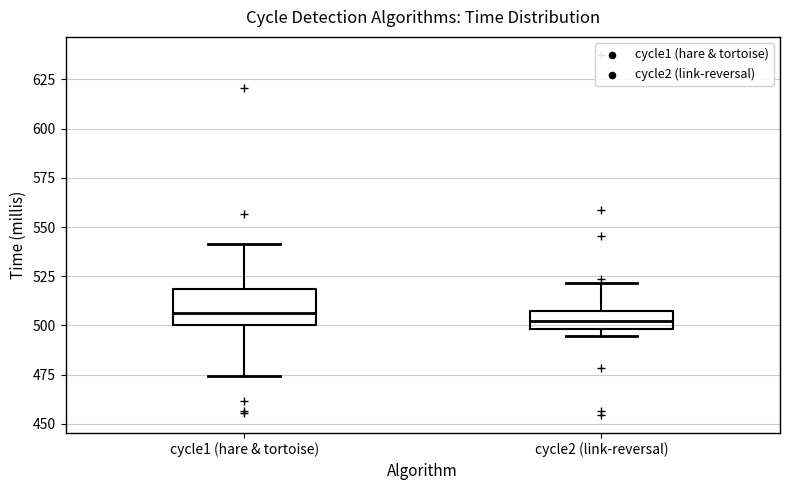

Reading left to right, transcribe this box plot: for each box, give where its median line is, the range the box spans, and where its two whiskers end, as read against the y-axis. The values are not printed on the chart, so give them approximately, as read against the axis.

cycle1 (hare & tortoise): median 505, box 500 to 520, whiskers 475 to 540
cycle2 (link-reversal): median 505, box 500 to 510, whiskers 495 to 520